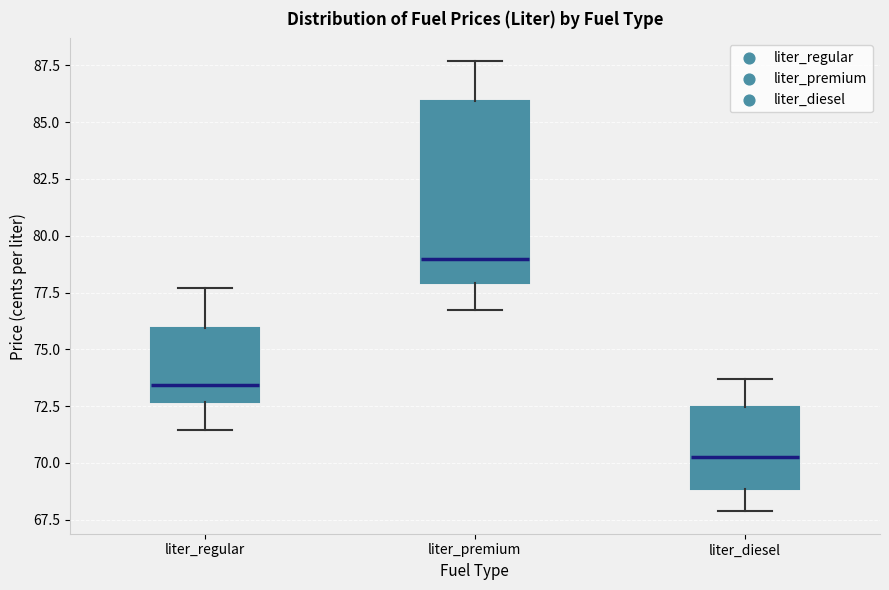

Reading left to right, read every box against the y-axis: the position of its median line, the range the box covers, and the ends of its whiskers. The values are not printed on the chart, so give them approximately, as read against the axis.

liter_regular: median 73.5, box 72.5 to 76.0, whiskers 71.5 to 77.5
liter_premium: median 79.0, box 78.0 to 86.0, whiskers 76.5 to 87.5
liter_diesel: median 70.5, box 69.0 to 72.5, whiskers 68.0 to 73.5